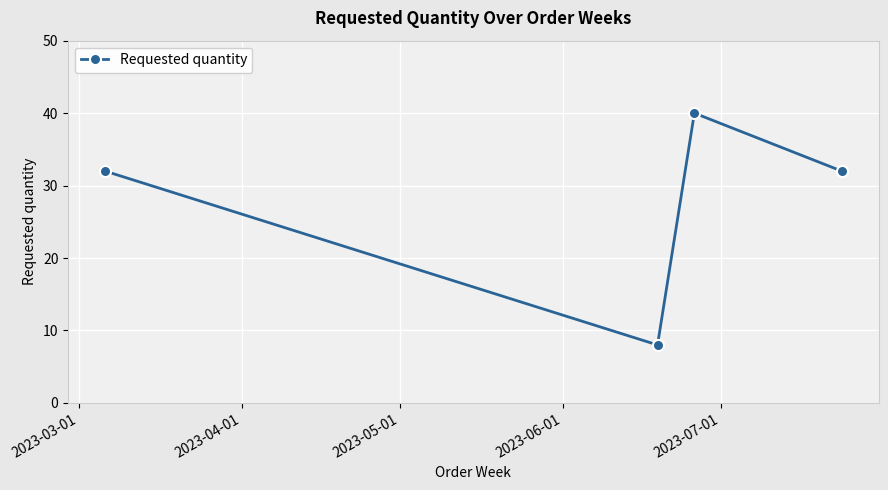

How many interior local valleys (lower than both neighbors) does the data have?

1